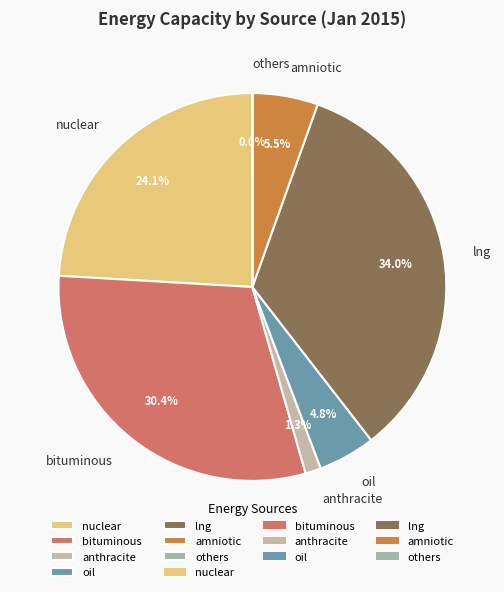

Does any single category account for the majority?

No